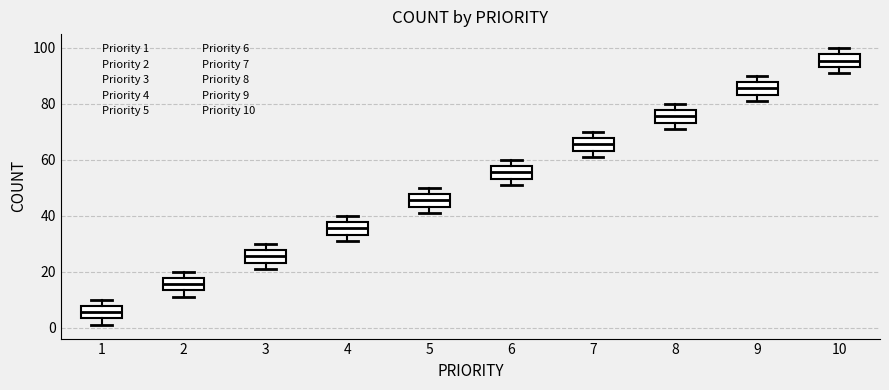

Where does the lower whisker of the box at x = 1 end on the y-axis? The values are not printed on the chart, so give them approximately, as read against the axis.

2